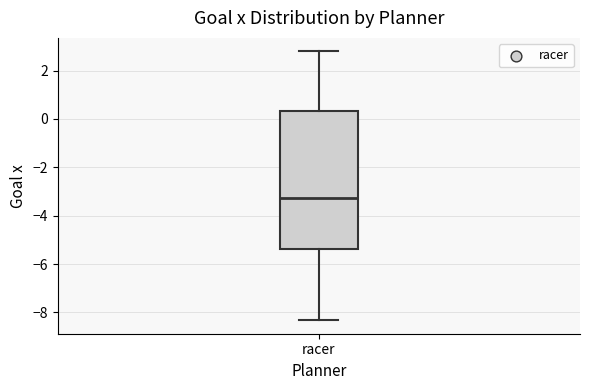

Transcribe this box plot: give where the median line is, the range the box spans, and where the two whiskers end, as read against the y-axis. The values are not printed on the chart, so give them approximately, as read against the axis.

median -3.2, box -5.4 to 0.4, whiskers -8.4 to 2.8